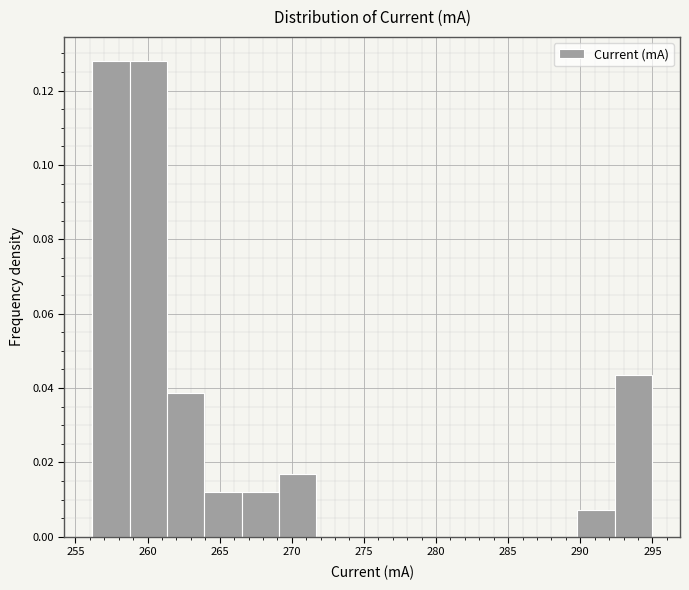

Reading left to right, list every bar in this chart as the range it spans on the x-axis followed by its height. Neither the bar edges nor the heights are printed on the chart, so give them approximately, as read against the axes.

256.0 to 259.0: 0.128
259.0 to 261.5: 0.128
261.5 to 264.0: 0.038
264.0 to 266.5: 0.012
266.5 to 269.0: 0.012
269.0 to 271.5: 0.016
271.5 to 274.5: 0
274.5 to 277.0: 0
277.0 to 279.5: 0
279.5 to 282.0: 0
282.0 to 284.5: 0
284.5 to 287.0: 0
287.0 to 290.0: 0
290.0 to 292.5: 0.008
292.5 to 295.0: 0.044